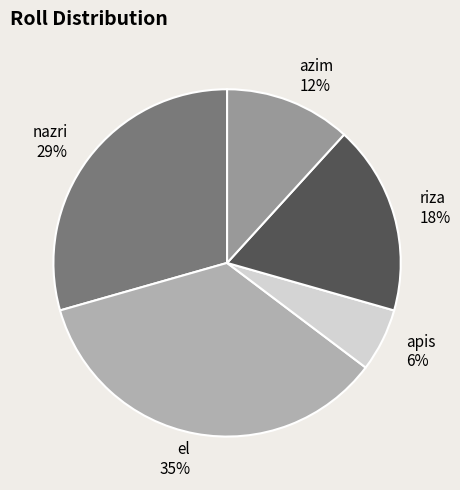

To the nearest percent, what portion does nazri represent?

29%